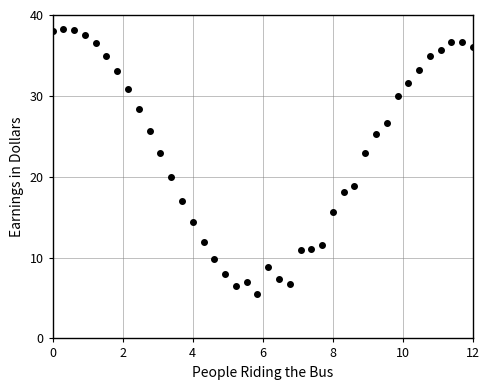

What is the range of Y values (max minus min)?

32.7